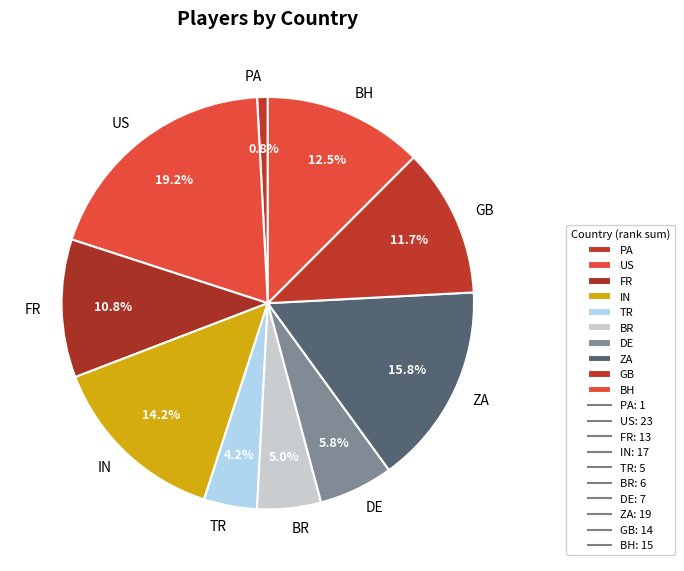

To the nearest percent, what is the difference between the largest and smallest slice percentages?

18%